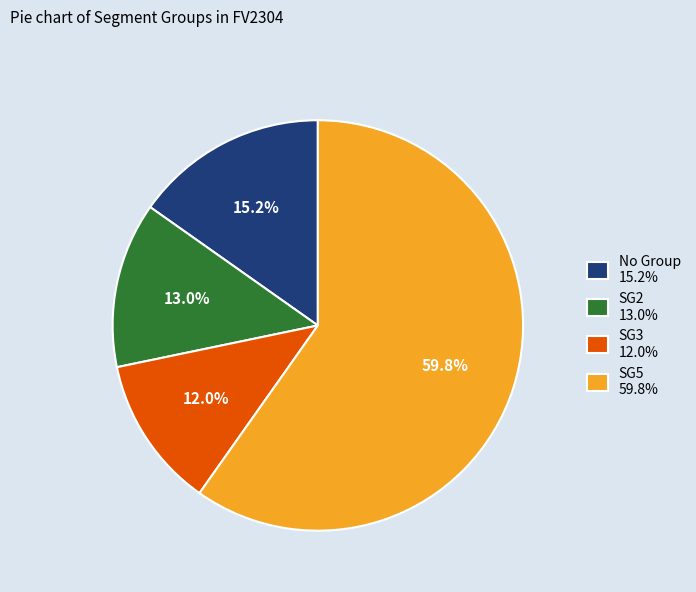

Rank the categories by value from highest to lowest.

SG5 59.8%, No Group 15.2%, SG2 13.0%, SG3 12.0%